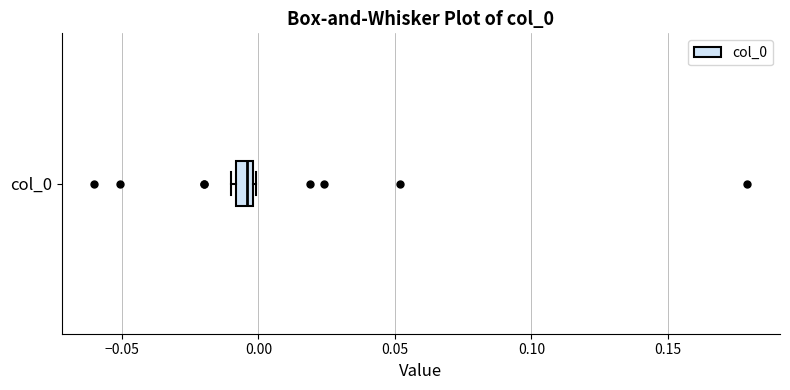

Where is the left edge of the box for col_0 on the x-axis? The values are not printed on the chart, so give them approximately, as read against the axis.

-0.010